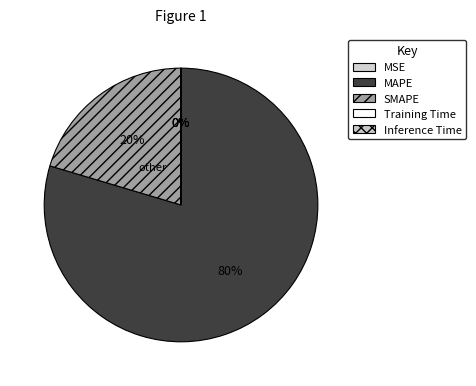

To the nearest percent, what is the difference between the largest and smallest slice percentages?

80%